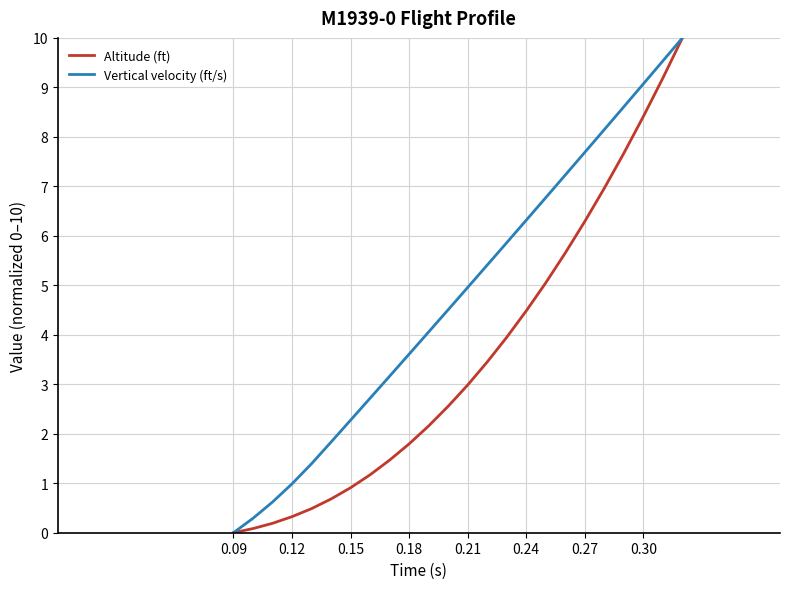

What are all the series names shown in the legend?

Altitude (ft), Vertical velocity (ft/s)